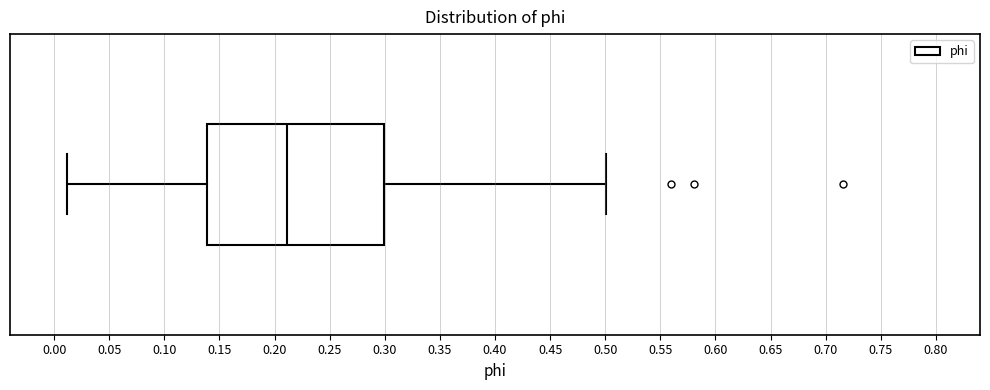

Transcribe this box plot: give where the median line is, the range the box spans, and where the two whiskers end, as read against the x-axis. The values are not printed on the chart, so give them approximately, as read against the axis.

median 0.21, box 0.14 to 0.30, whiskers 0.01 to 0.50